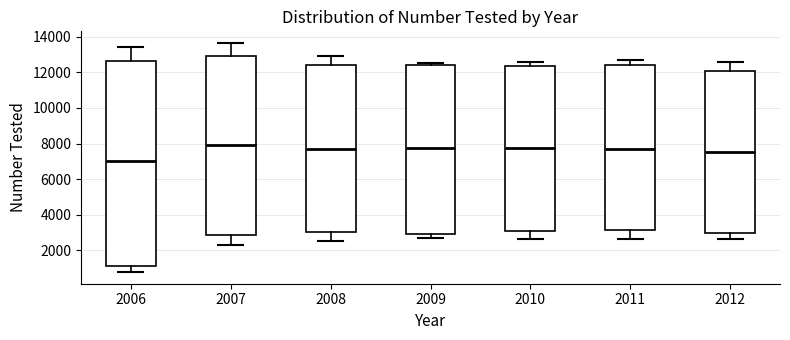

Which box's median line is the lowest?

2006